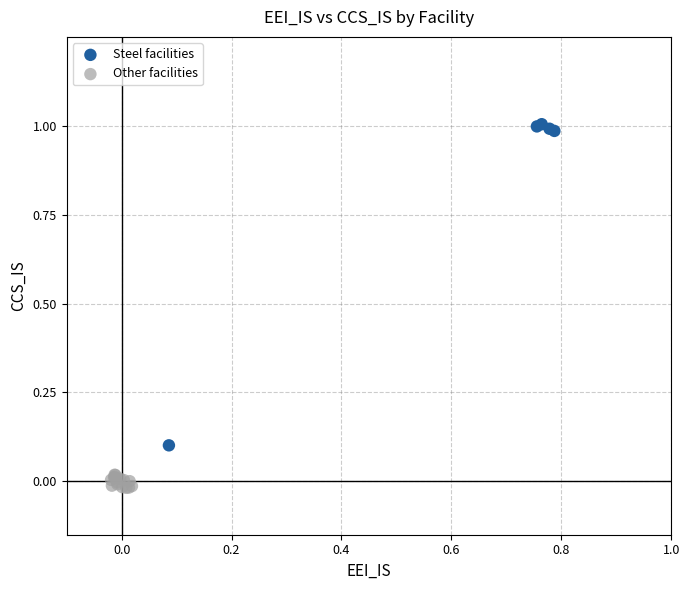

Which series reaches the maximum Y coordinate?

Steel facilities